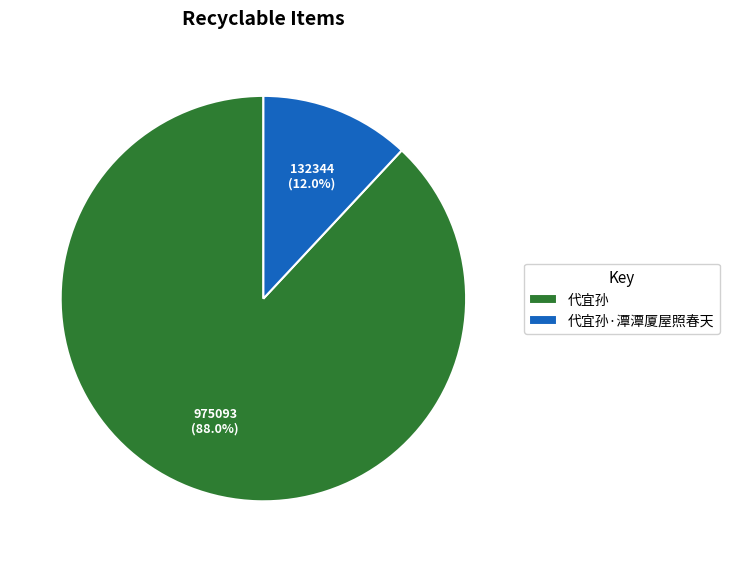

To the nearest percent, what is the difference between the largest and smallest slice percentages?

76%